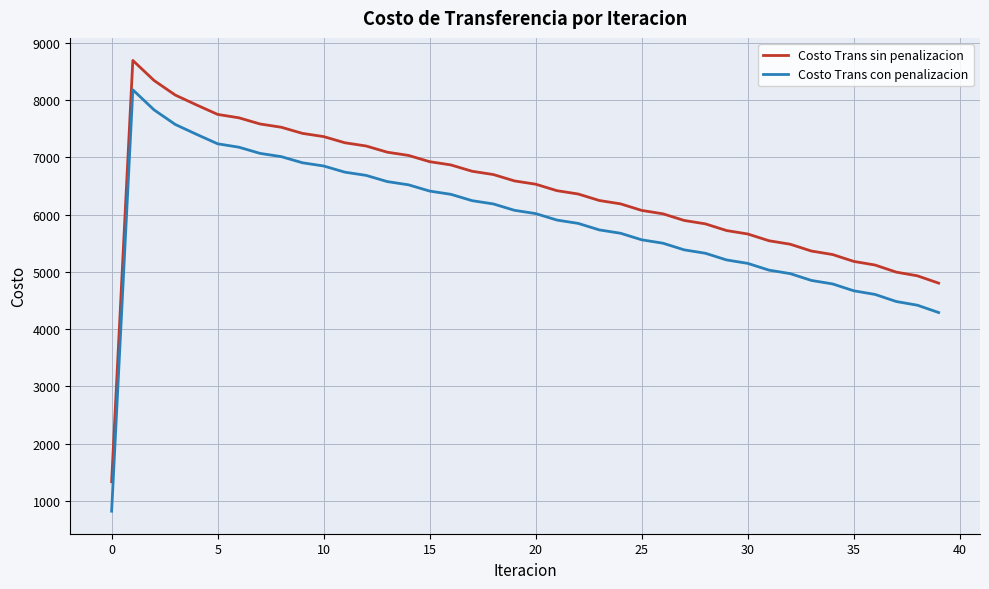

True or false: Costo Trans sin penalizacion and Costo Trans con penalizacion cross at least once.

False